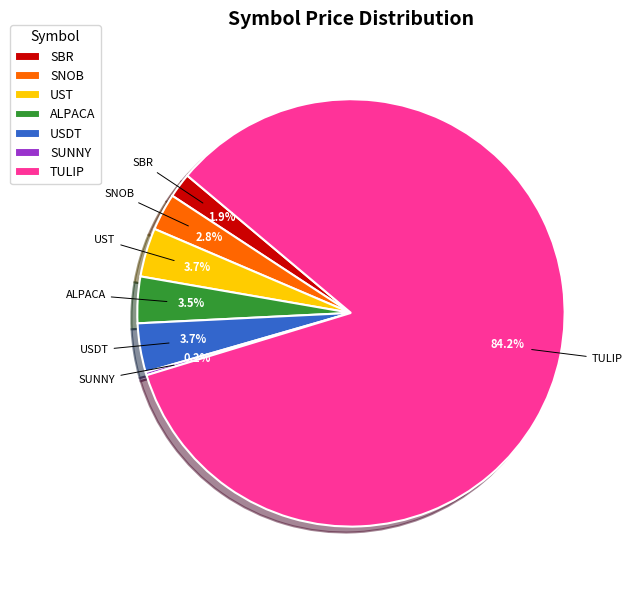

What percentage is the SBR slice, to the nearest percent?

2%